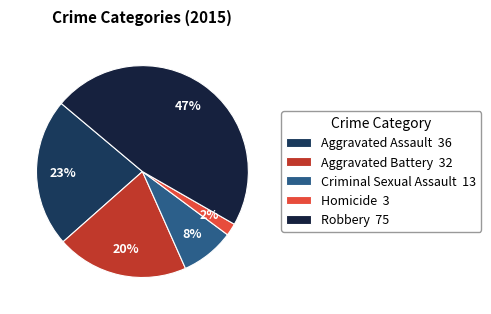

What percentage is NOT represented by Aggravated Assault?

77.4%